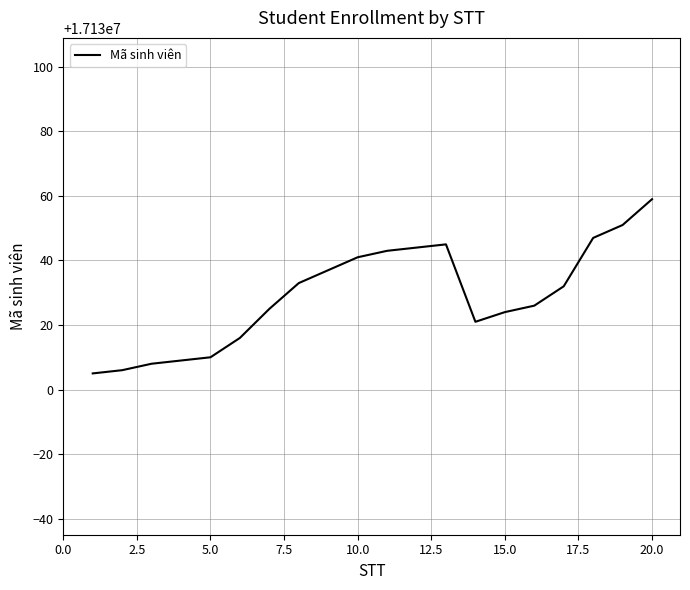

What is the maximum value shown in the chart?

17130059